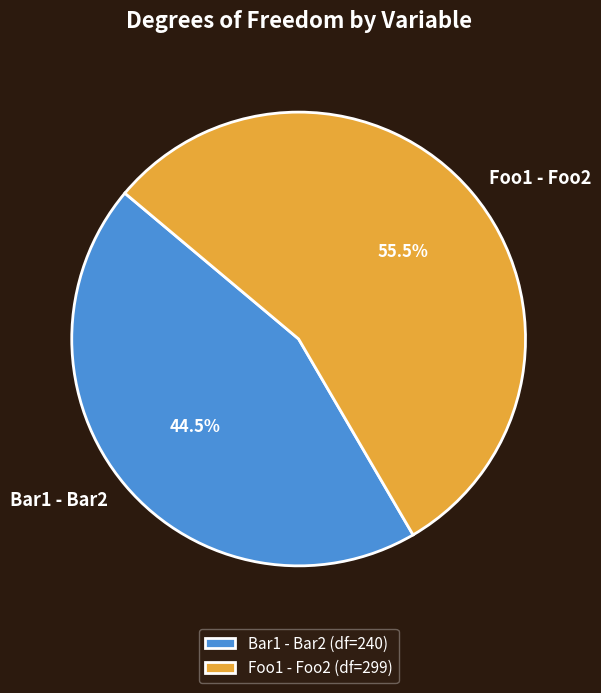

To the nearest percent, what is the difference between the largest and smallest slice percentages?

11%